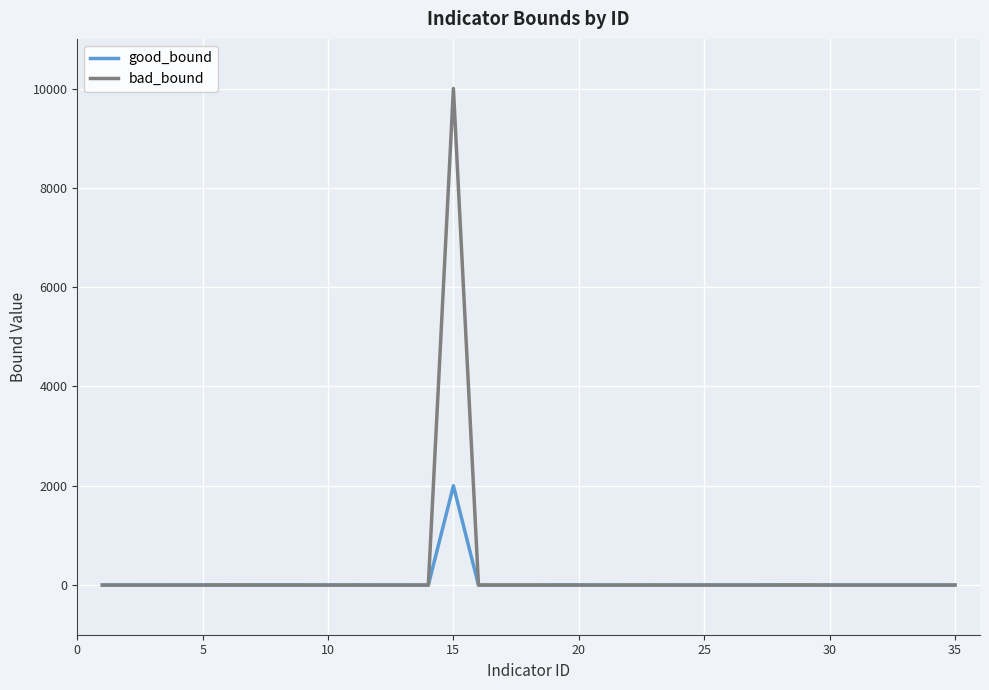

Which series has the widest spread of values?

bad_bound